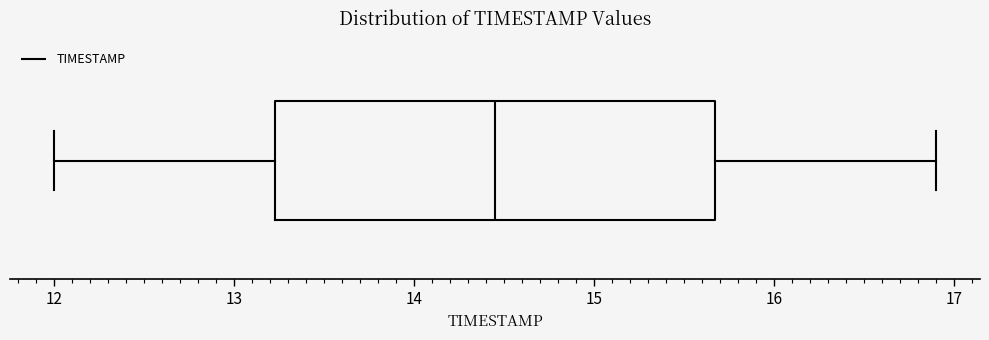

Transcribe this box plot: give where the median line is, the range the box spans, and where the two whiskers end, as read against the x-axis. The values are not printed on the chart, so give them approximately, as read against the axis.

median 14.5, box 13.2 to 15.7, whiskers 12.0 to 16.9